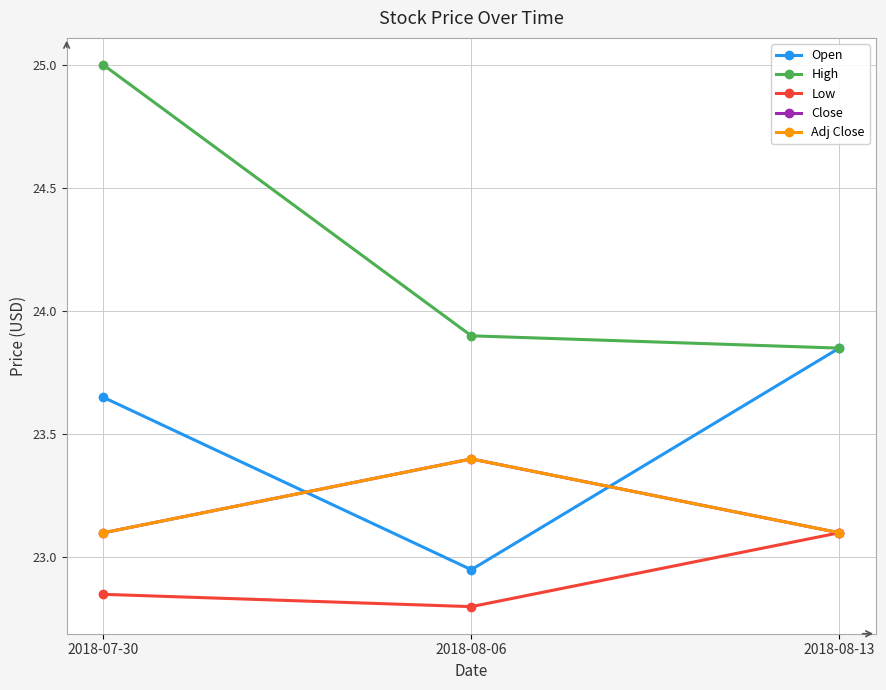

Is this an area chart (filled region under the line)?

No